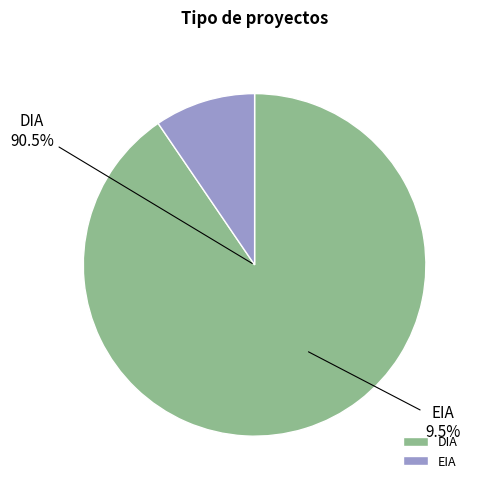

What percentage is the DIA slice, to the nearest percent?

90%